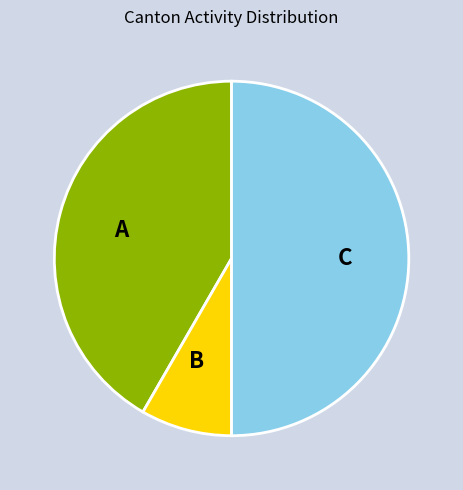

How many segments does this pie chart have?

3